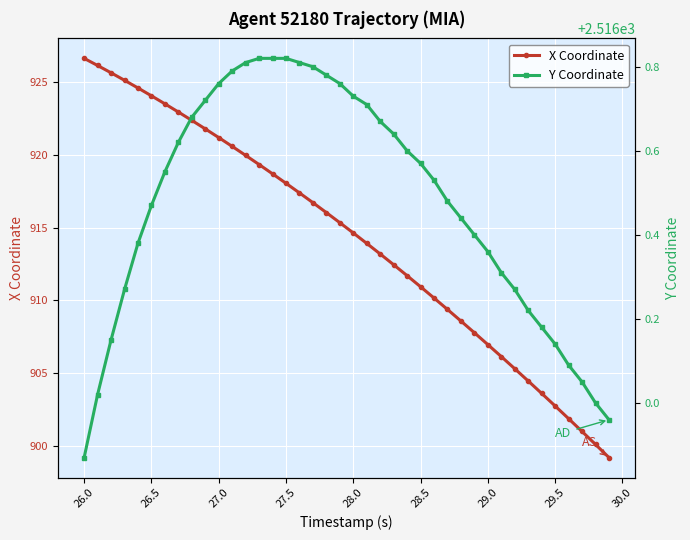

What is the difference between the second highest and second lowest values in the Y Coordinate series?

0.9